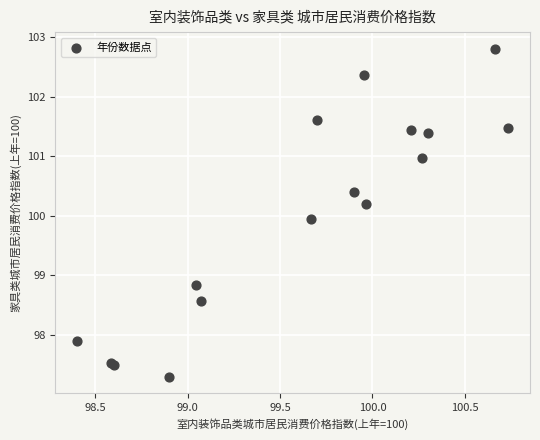

What Y value in the scatter plot is closest to 100?

99.9